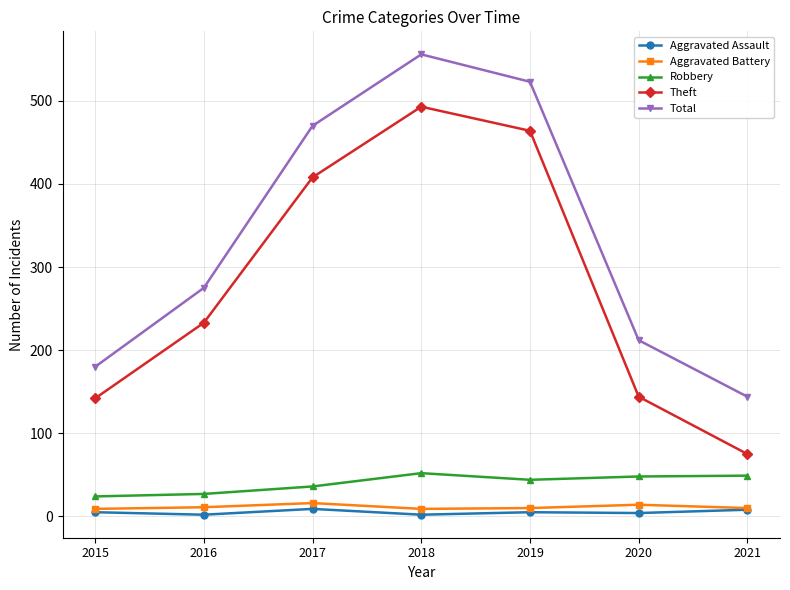

List the series in order of their peak value, lowest first.

Aggravated Assault, Aggravated Battery, Robbery, Theft, Total